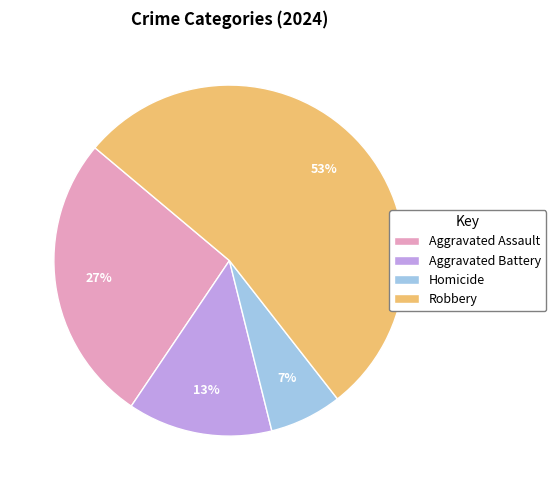

Do Robbery and Aggravated Battery together represent more than half of the pie?

Yes